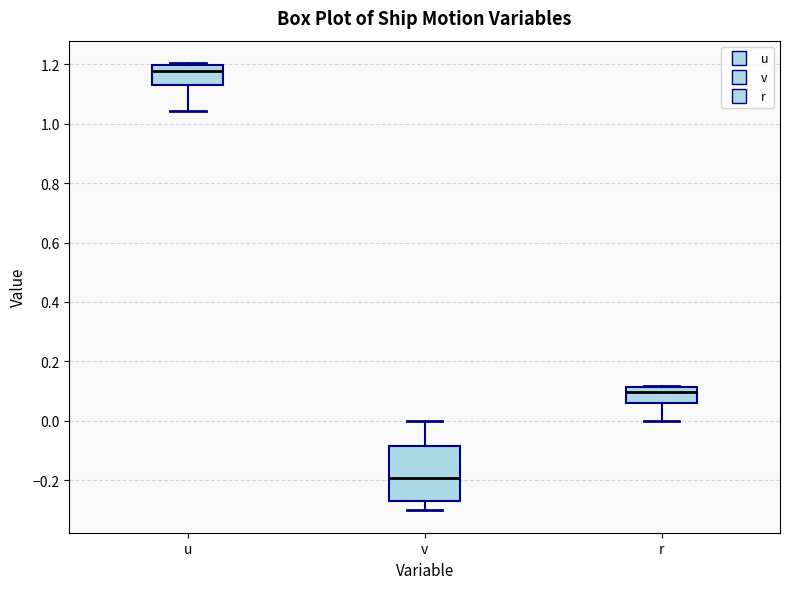

Which box has the lowest median line?

v